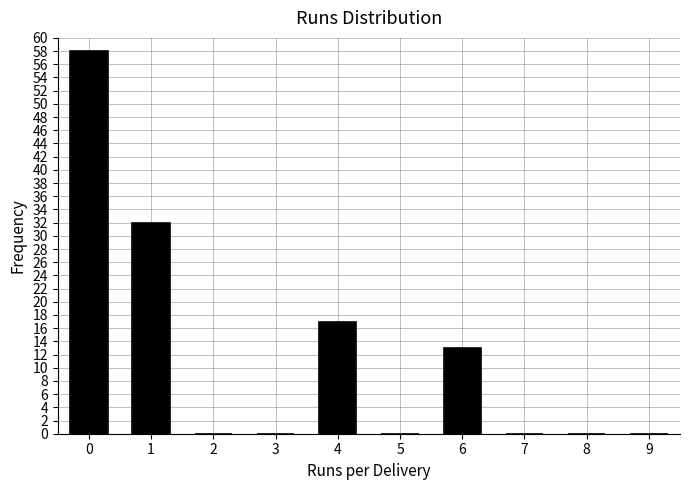

Reading left to right, transcribe this chart: for each bar, give the range it covers on the x-axis and its height. The values are not printed on the chart, so give them approximately, as read against the axis.

-0.5 to 0.5: 58
0.5 to 1.5: 32
1.5 to 2.5: 0
2.5 to 3.5: 0
3.5 to 4.5: 17
4.5 to 5.5: 0
5.5 to 6.5: 13
6.5 to 7.5: 0
7.5 to 8.5: 0
8.5 to 9.5: 0